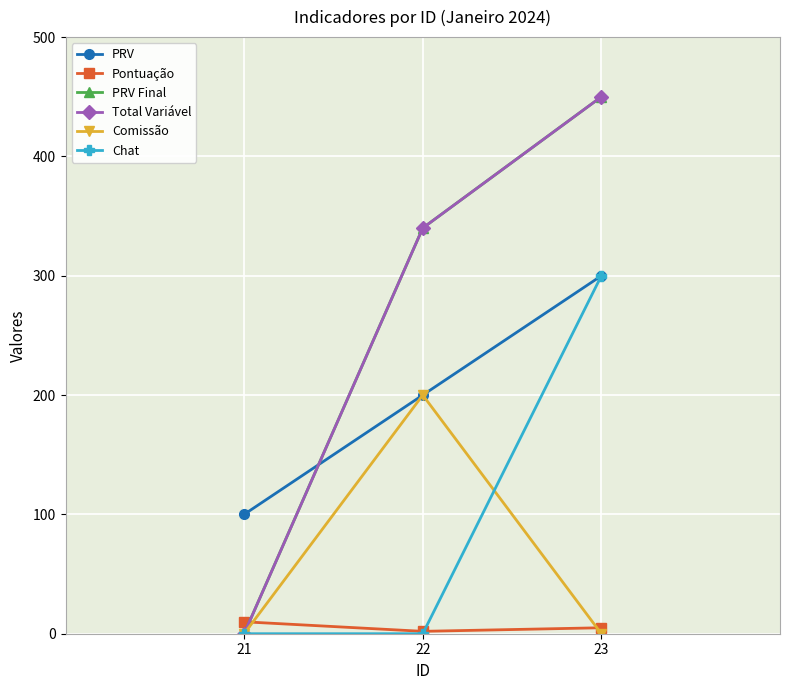

What is the difference between the maximum and minimum values in the Chat series?

300